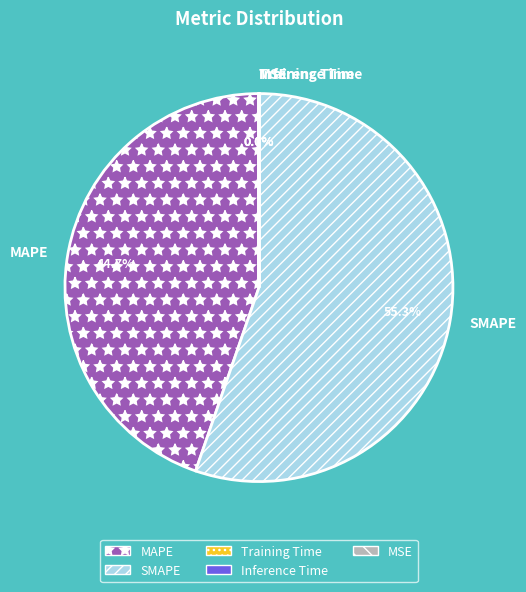

Which slice represents more than half of the pie?

SMAPE